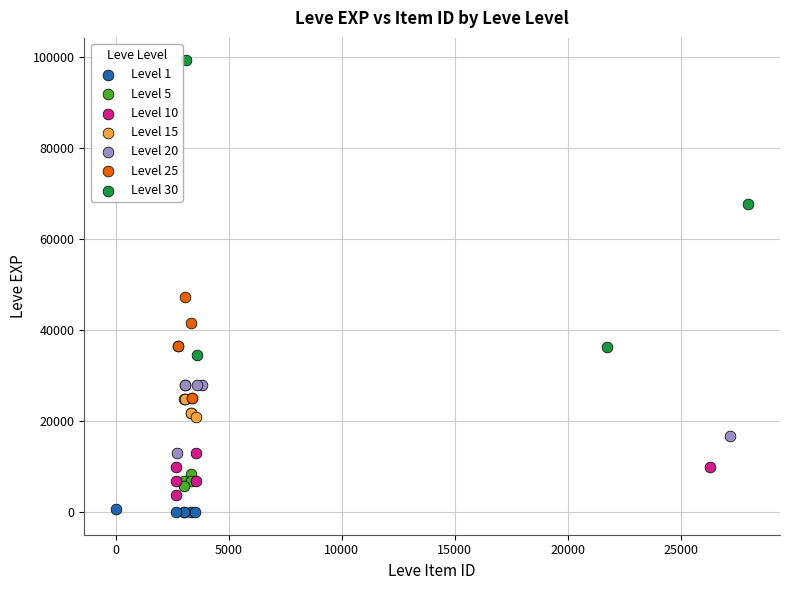

Which series reaches the minimum Y coordinate?

Level 1